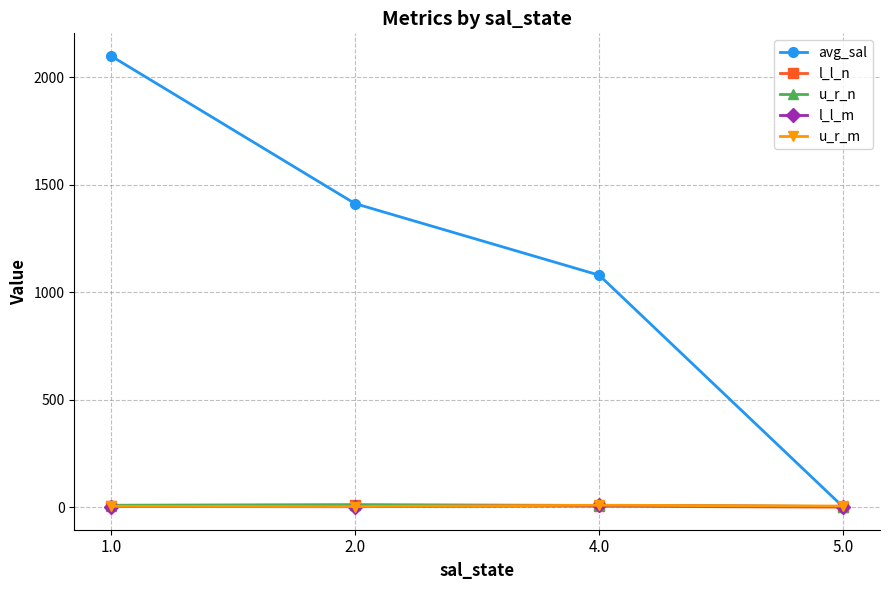

True or false: l_l_n has more than 0 interior local peaks.

True